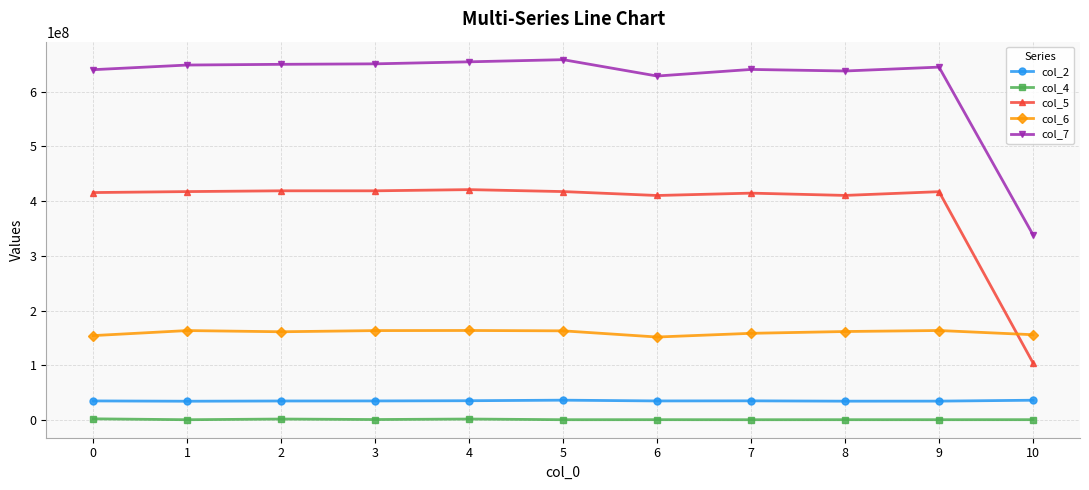

What is the value of the col_7 point at the 6th from the left?

658377792